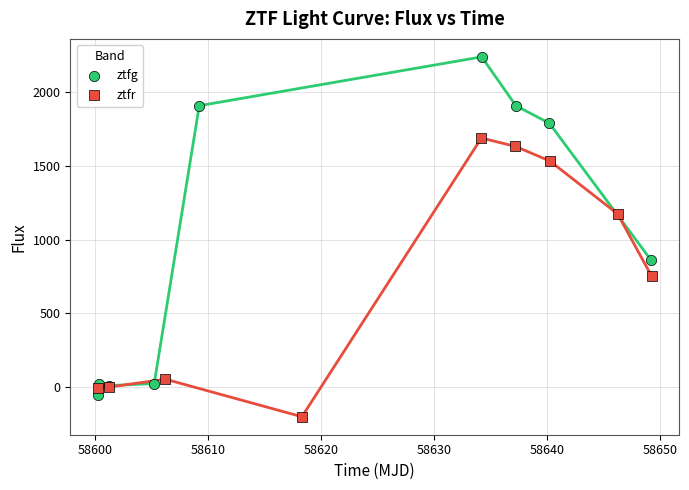

Which series has the widest spread of Y values?

ztfg